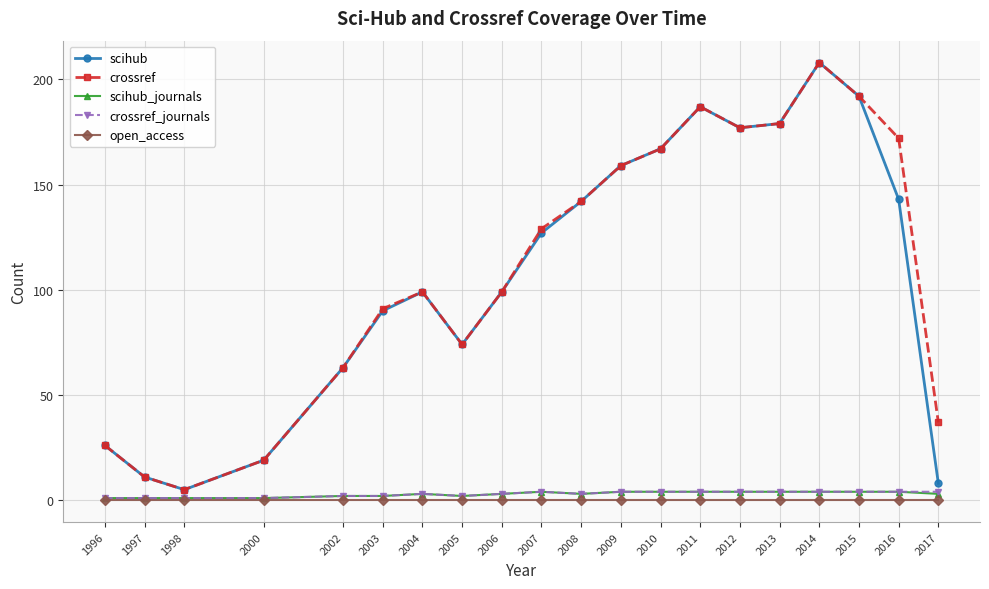

True or false: crossref has more than 0 interior local peaks.

True